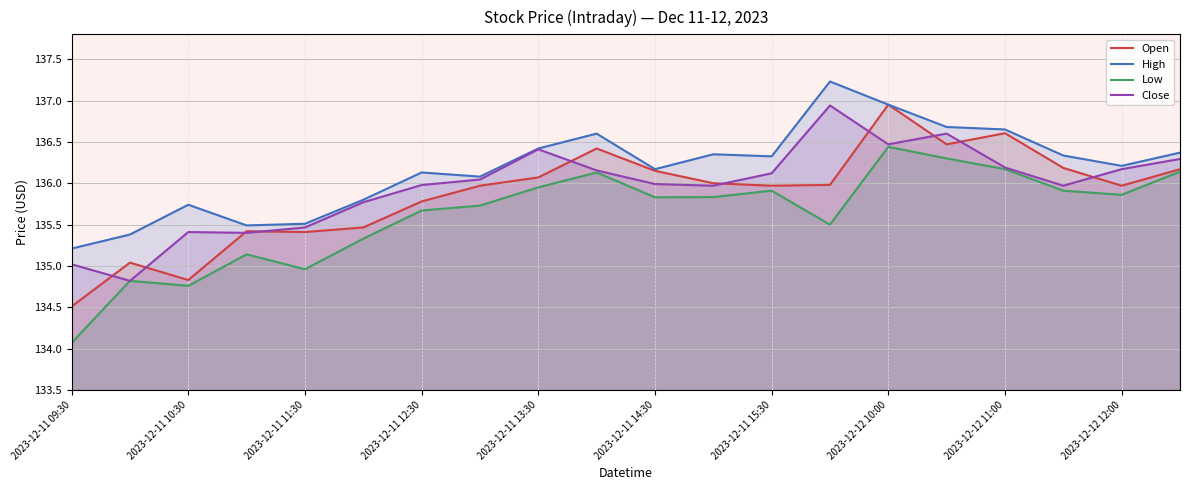

What are all the series names shown in the legend?

Open, High, Low, Close